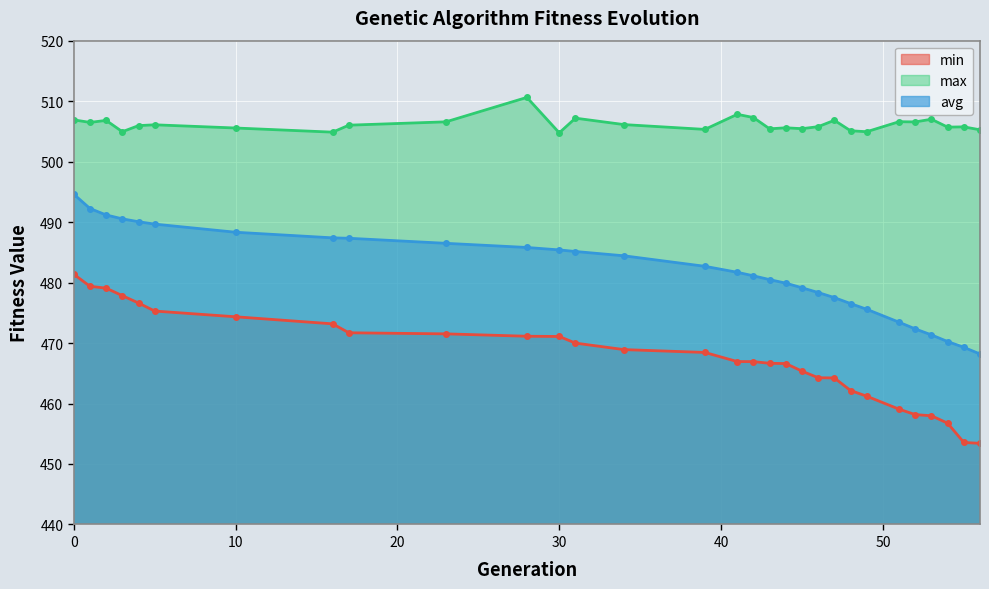

Which category has the highest value across all series?

28